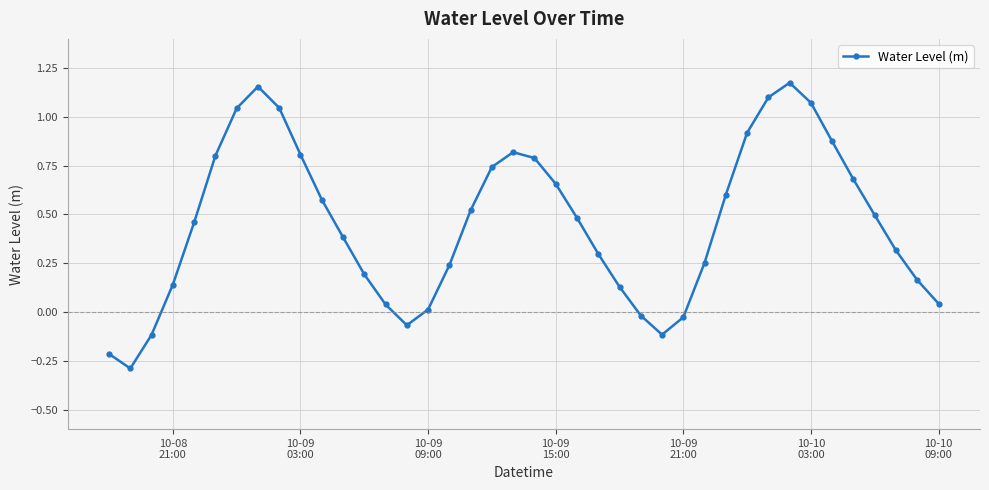

What is the difference between the maximum and minimum values?

1.5